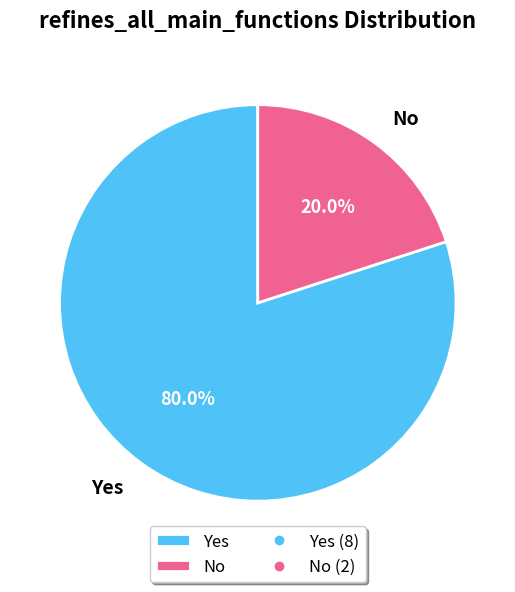

Rank the categories by value from highest to lowest.

Yes, No